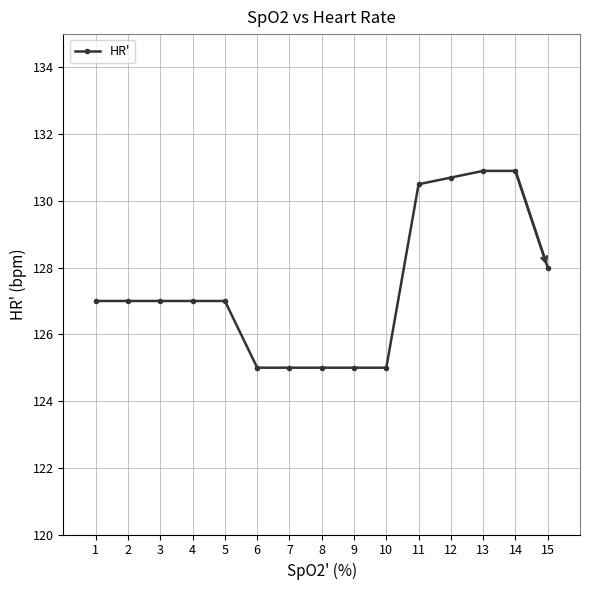

Approximately how many times larger is the value at 15 compared to 9?

1.0